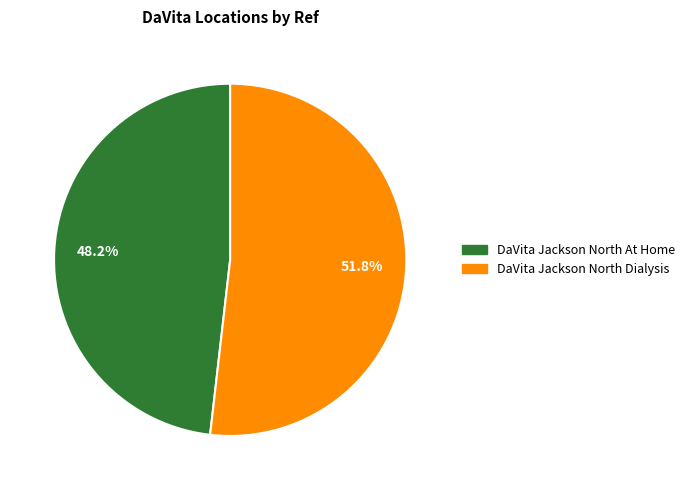

What is the largest slice in the pie chart?

DaVita Jackson North Dialysis